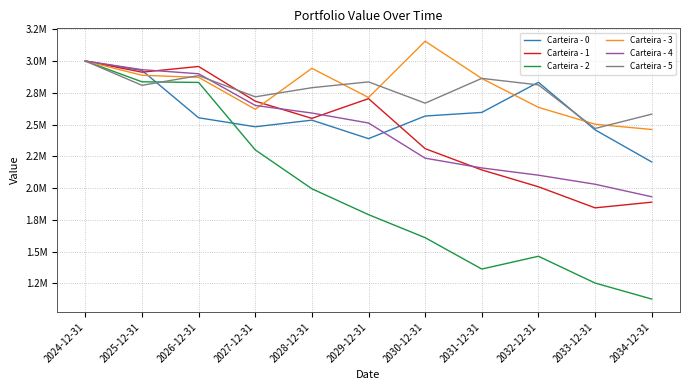

What is the average value of the Carteira - 2 series?

1960710.2